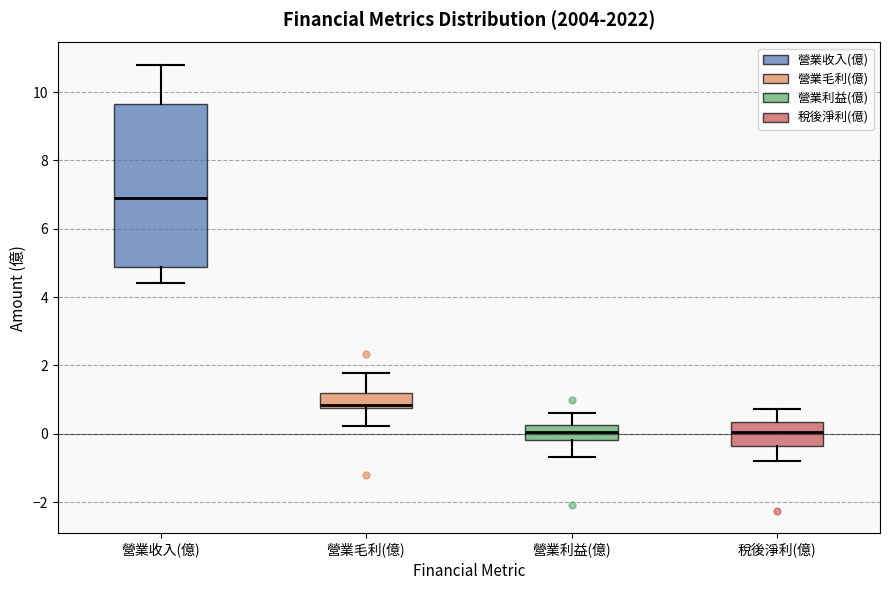

Where is the upper edge of the box for 營業毛利(億) on the y-axis? The values are not printed on the chart, so give them approximately, as read against the axis.

1.2